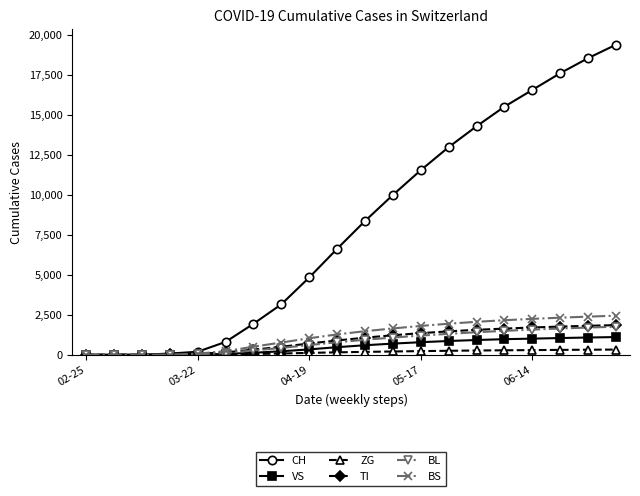

What is the value of the BS point at the 14th from the left?

1946